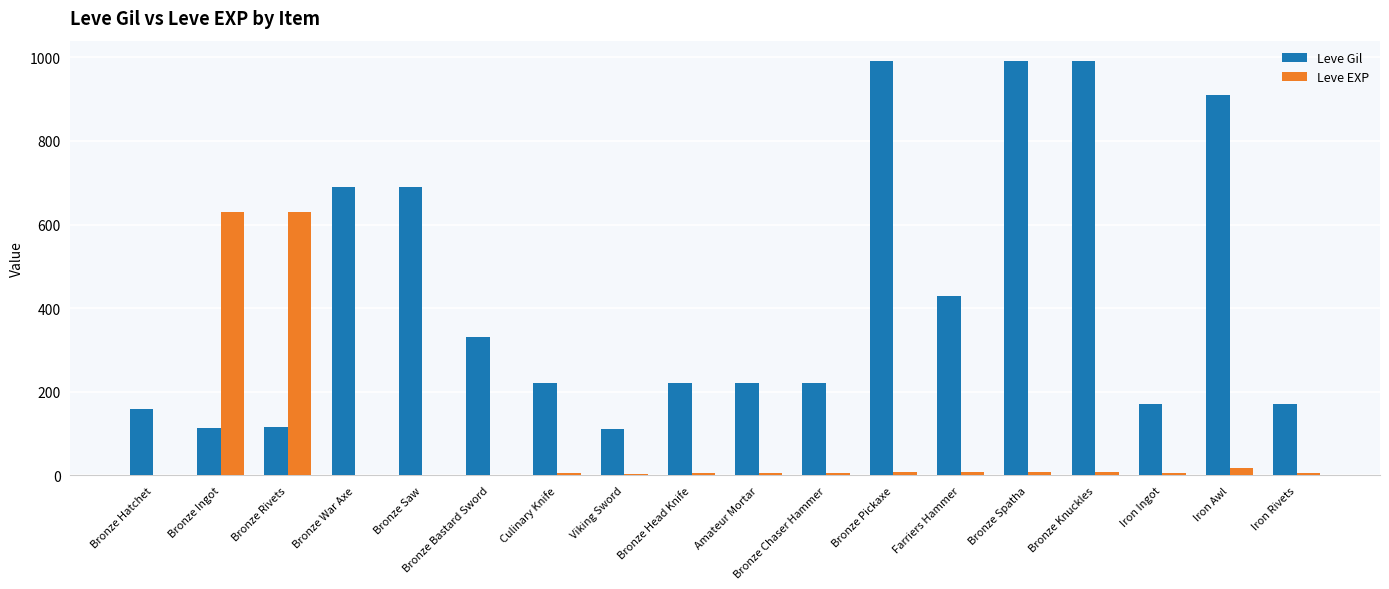

The Leve EXP series shows 1 at Bronze War Axe. True or false?

True